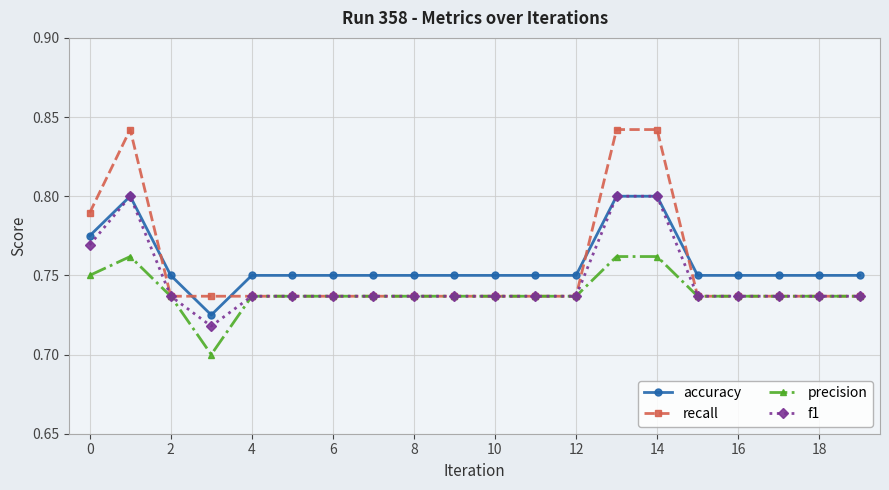

True or false: accuracy and recall intersect in this chart.

True